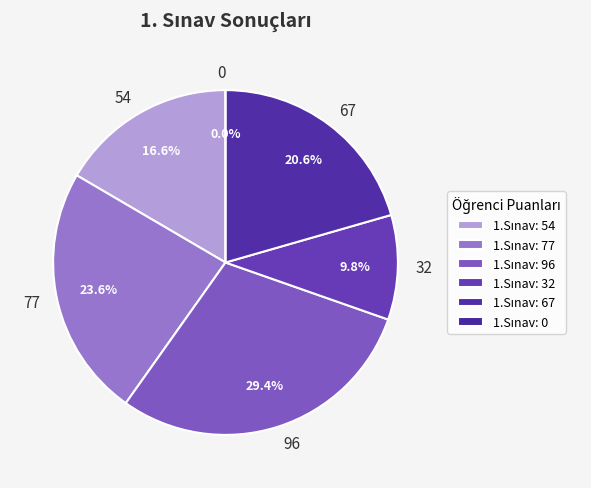

Count the number of slices in the pie.

6